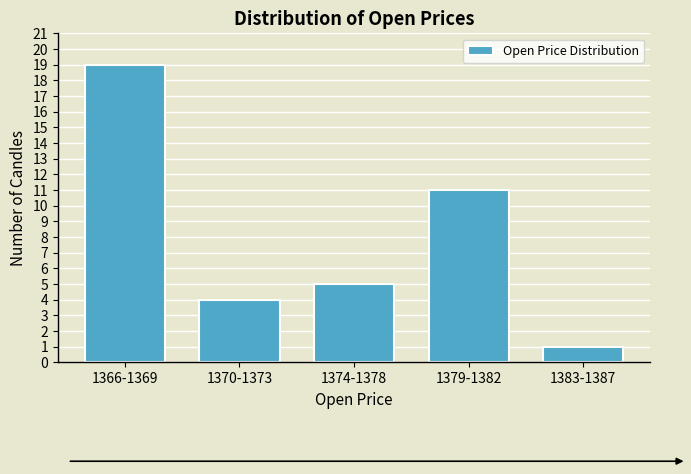

Reading left to right, what are all the values shown in this chart?

1366-1369=19	1370-1373=4	1374-1378=5	1379-1382=11	1383-1387=1